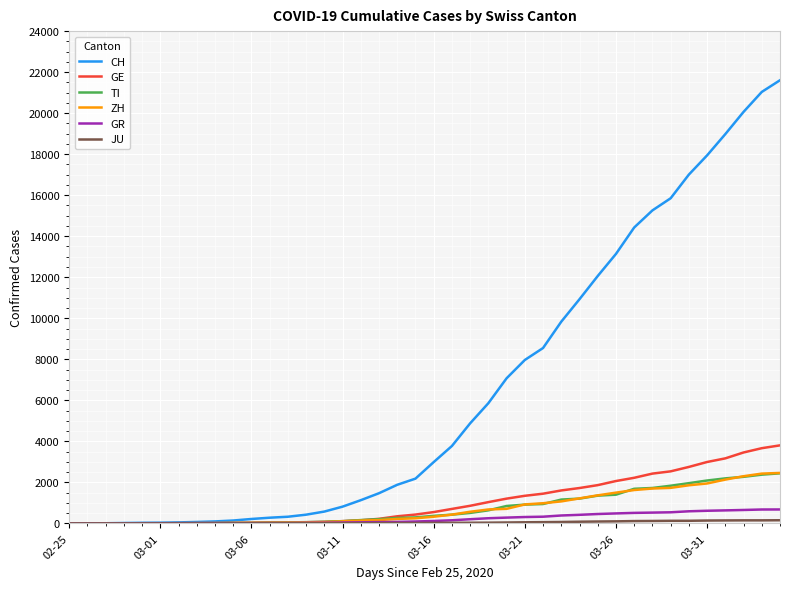

Which series has the largest total across all categories?

CH